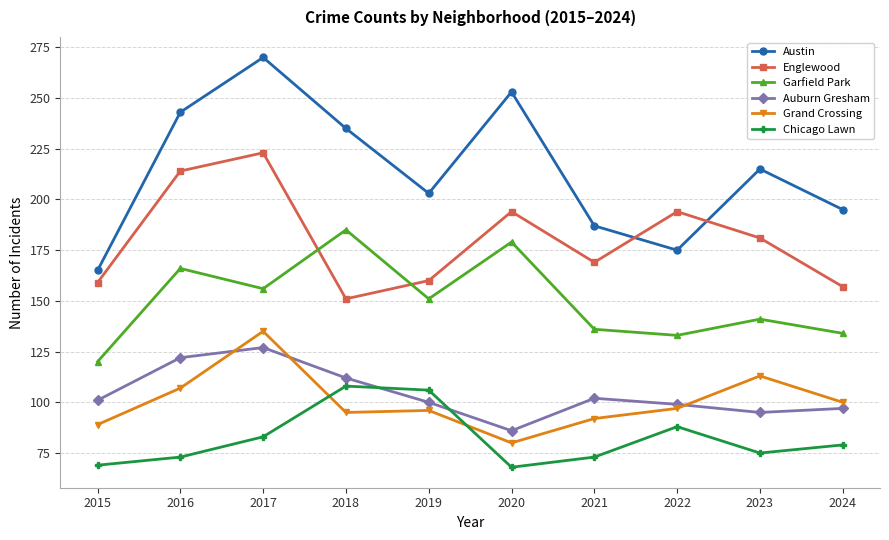

True or false: Chicago Lawn and Englewood intersect in this chart.

False